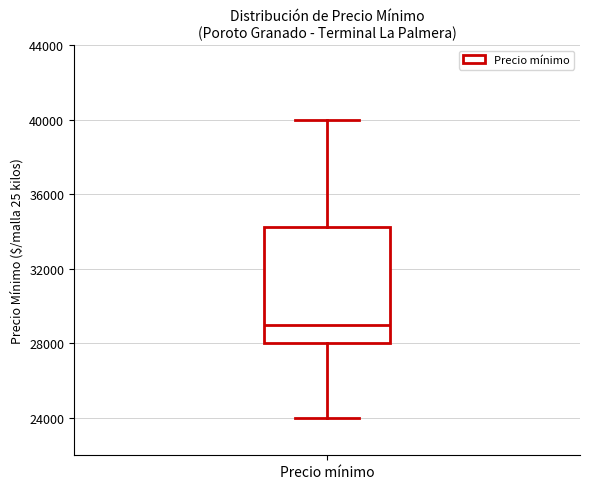

Transcribe this box plot: give where the median line is, the range the box spans, and where the two whiskers end, as read against the y-axis. The values are not printed on the chart, so give them approximately, as read against the axis.

median 29000, box 28000 to 34500, whiskers 24000 to 40000